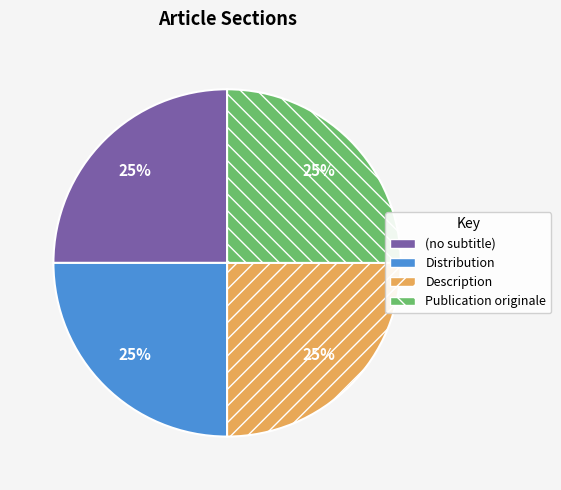

What is the ratio of the value at Distribution to the value at Publication originale?

1.0